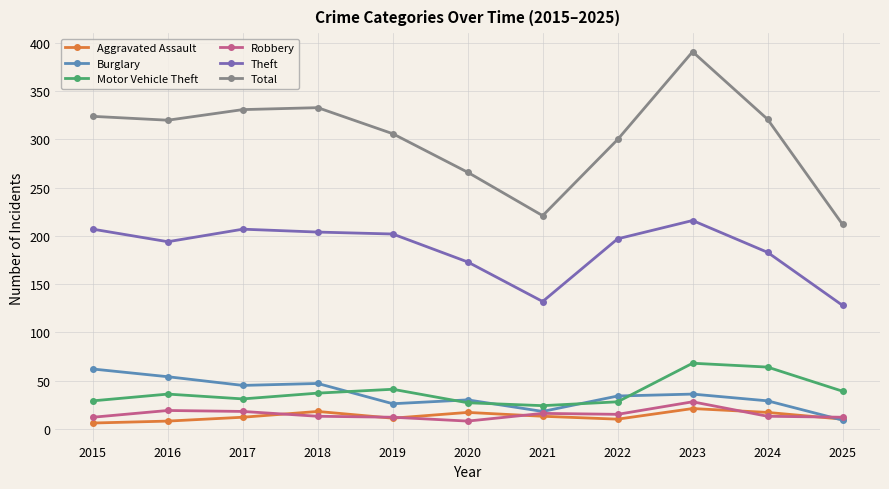

What is the spread (max minus min) of values at 2022?

290